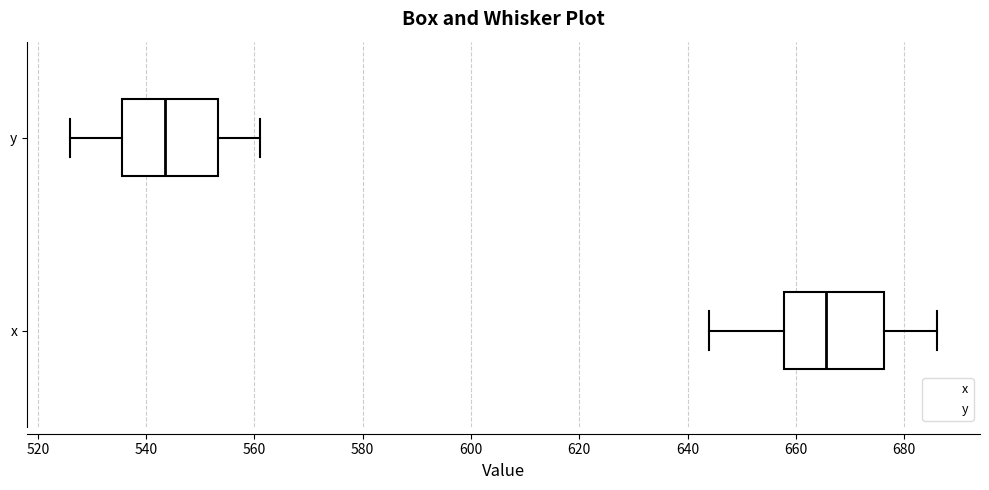

Where is the right edge of the box for x on the x-axis? The values are not printed on the chart, so give them approximately, as read against the axis.

676